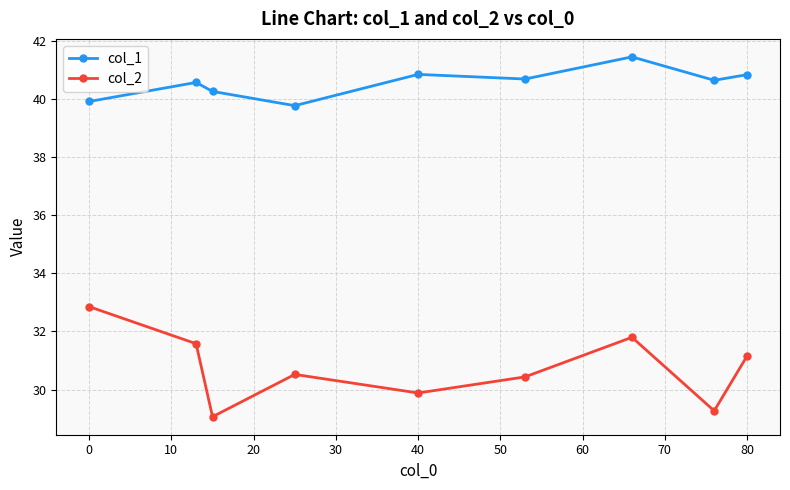

Which series has the largest total across all categories?

col_1